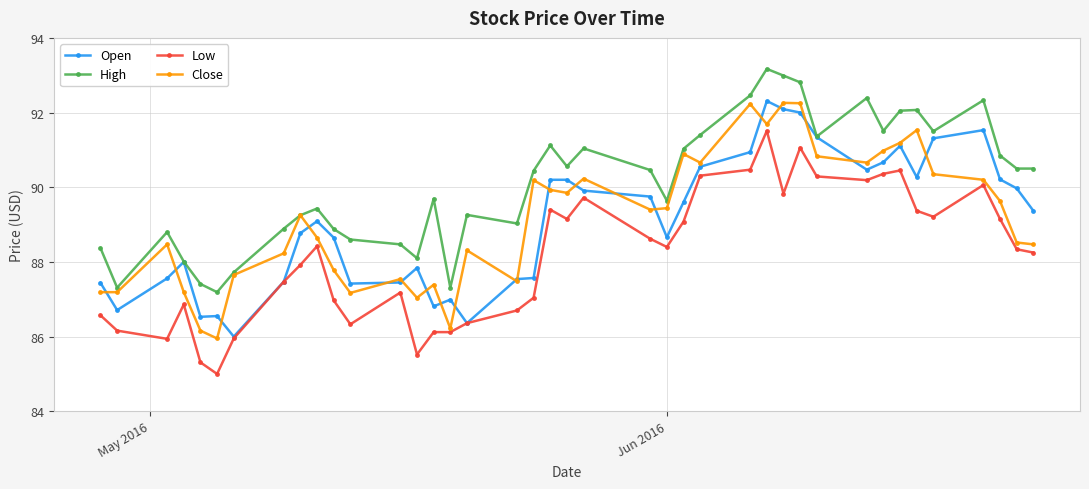

True or false: Close has more than 1 interior local peaks.

True